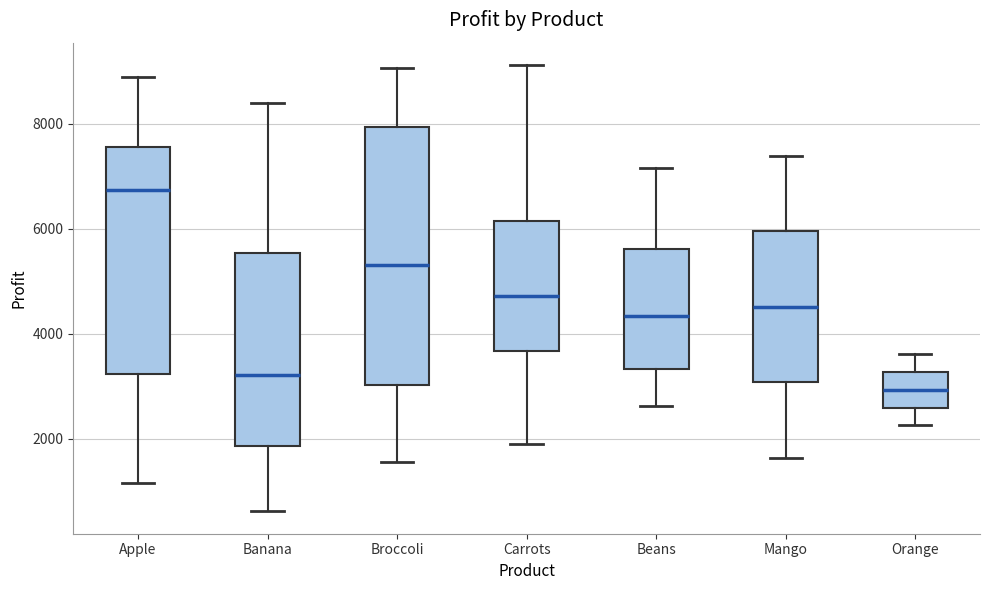

Which box has the highest median line?

Apple